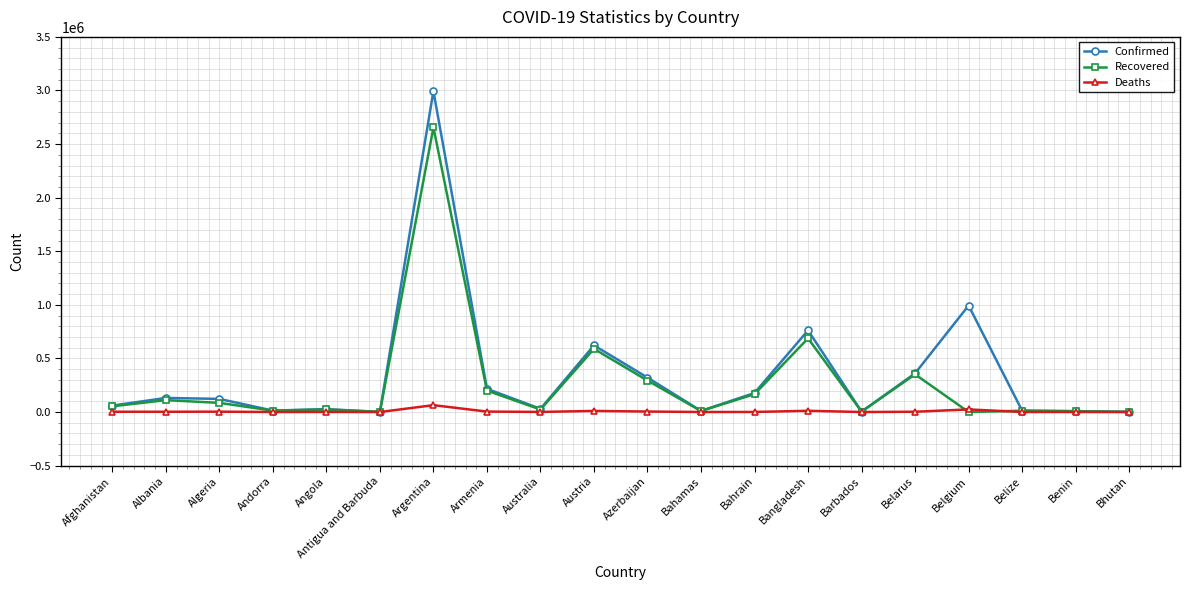

What is the sum of all Deaths values?

132727